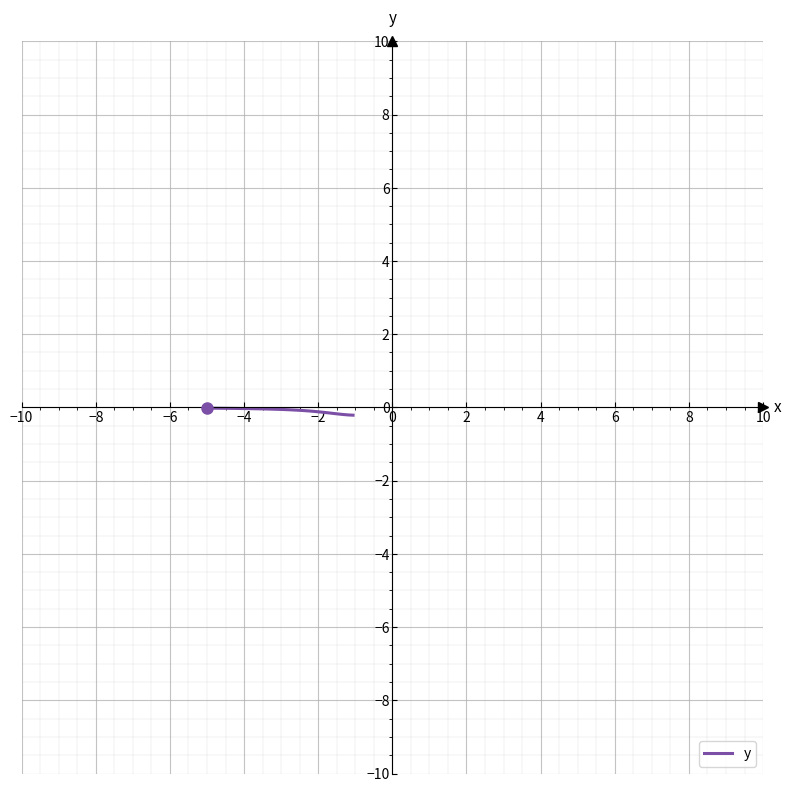

How many lines are shown in the chart?

1